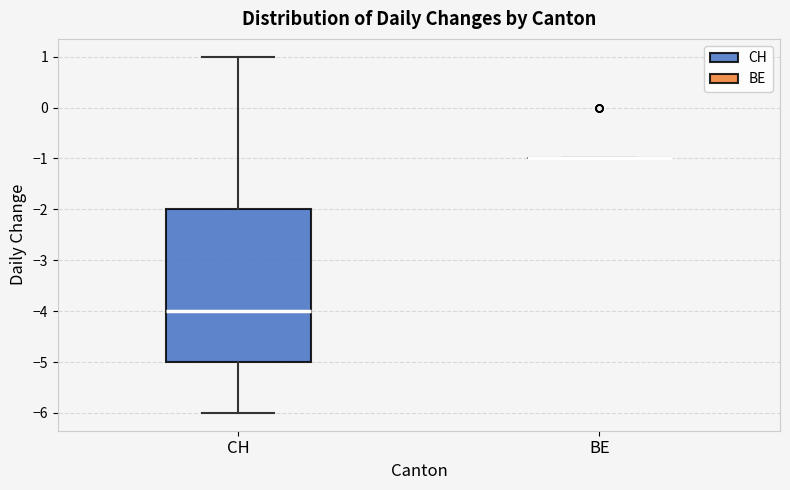

Reading left to right, transcribe this box plot: for each box, give where its median line is, the range the box spans, and where its two whiskers end, as read against the y-axis. The values are not printed on the chart, so give them approximately, as read against the axis.

CH: median -4, box -5 to -2, whiskers -6 to 1
BE: box collapsed to a line at -1, whiskers -1 to -1